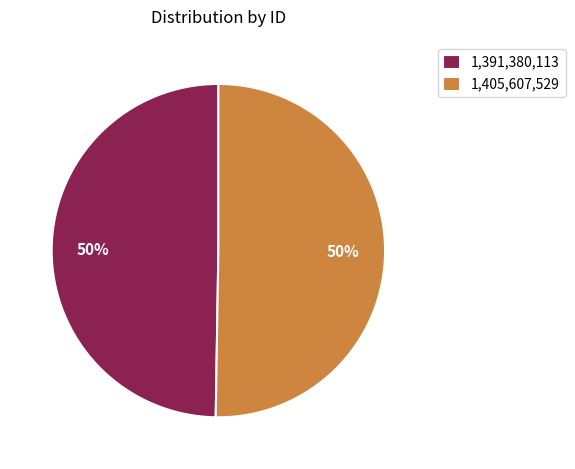

Approximately how many times larger is the value at 1,405,607,529 compared to 1,391,380,113?

1.0